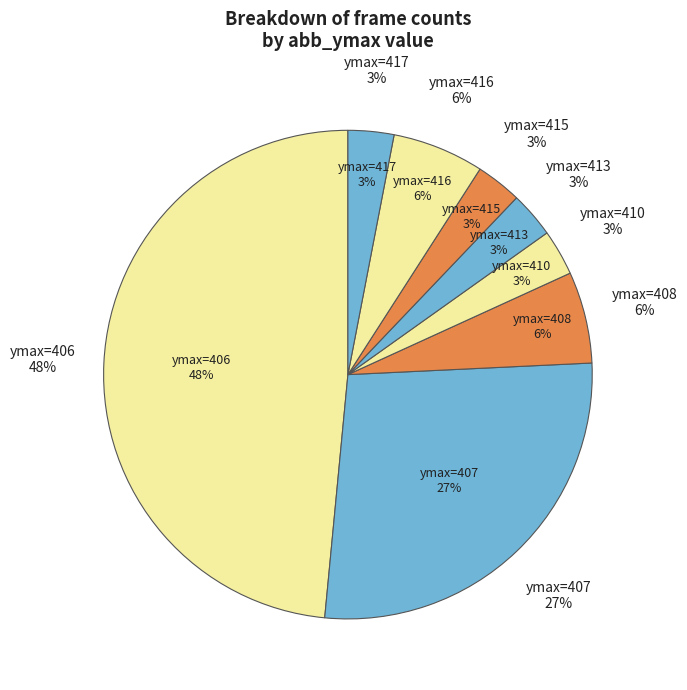

The 410 slice represents 3% of the pie. True or false?

True